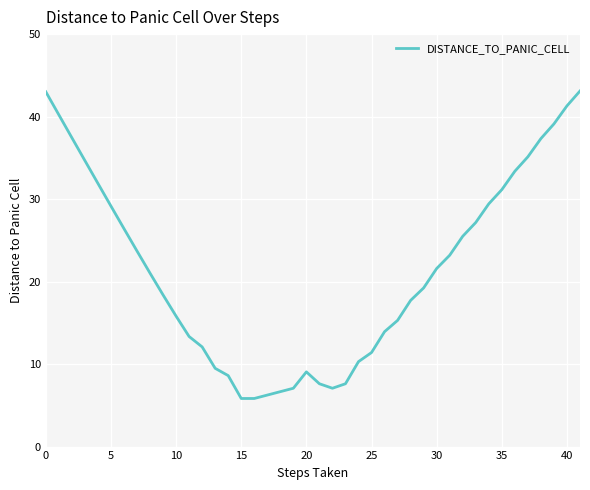

What is the difference between the maximum and minimum values?

37.3